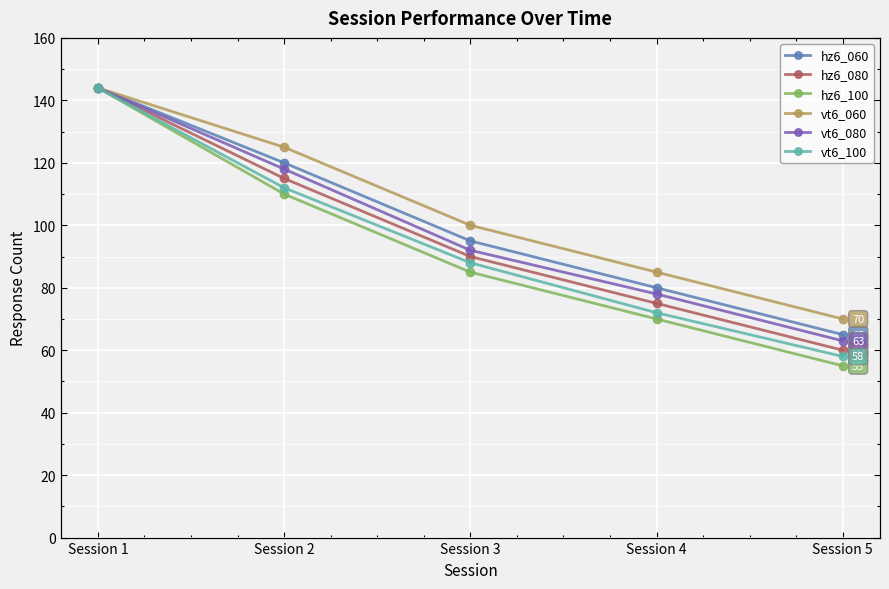

What is the total value across all series at Session 1?

864